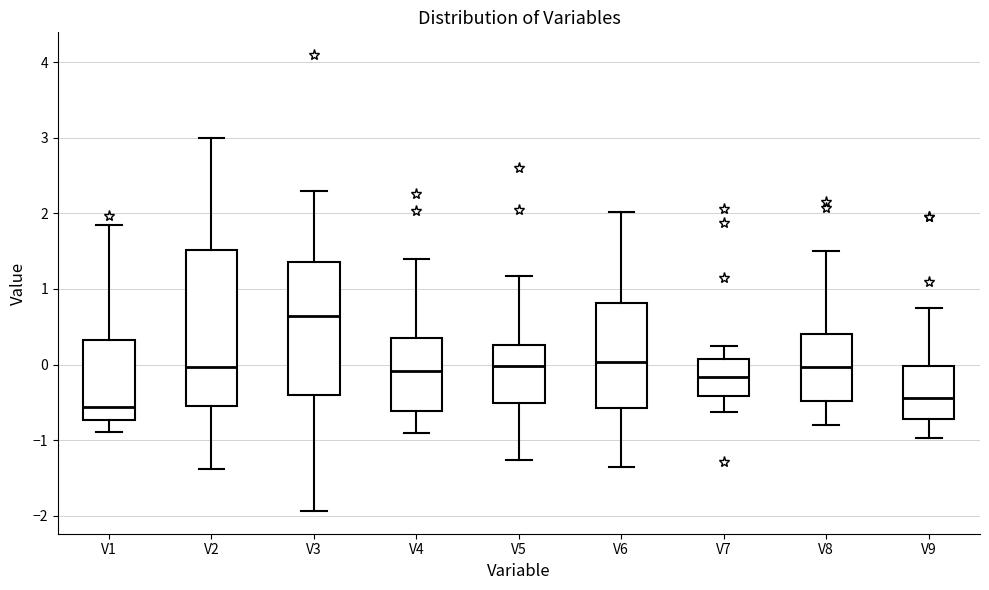

Reading left to right, transcribe this box plot: for each box, give where its median line is, the range the box spans, and where its two whiskers end, as read against the y-axis. The values are not printed on the chart, so give them approximately, as read against the axis.

V1: median -0.6, box -0.7 to 0.3, whiskers -0.9 to 1.8
V2: median 0.0, box -0.6 to 1.5, whiskers -1.4 to 3.0
V3: median 0.6, box -0.4 to 1.4, whiskers -1.9 to 2.3
V4: median -0.1, box -0.6 to 0.4, whiskers -0.9 to 1.4
V5: median 0.0, box -0.5 to 0.3, whiskers -1.3 to 1.2
V6: median 0.0, box -0.6 to 0.8, whiskers -1.3 to 2.0
V7: median -0.2, box -0.4 to 0.1, whiskers -0.6 to 0.2
V8: median 0.0, box -0.5 to 0.4, whiskers -0.8 to 1.5
V9: median -0.4, box -0.7 to 0.0, whiskers -1.0 to 0.7